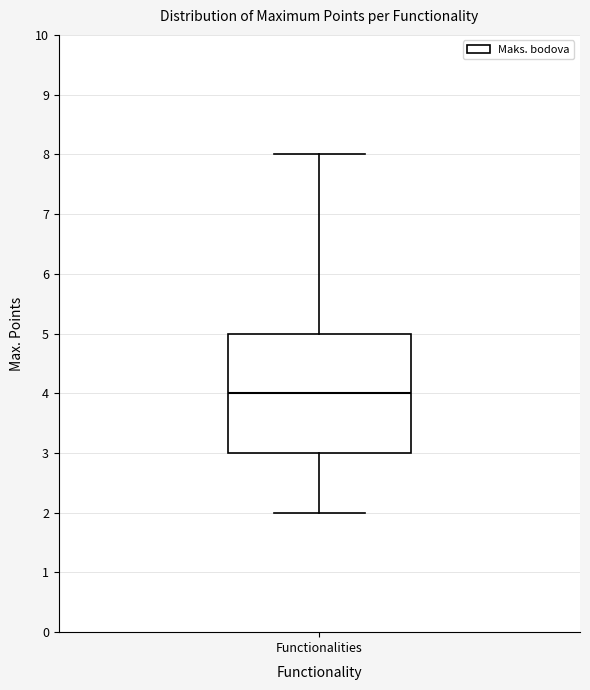

Read this box plot against the y-axis: the position of the median line, the range covered by the box, and the ends of both whiskers. The values are not printed on the chart, so give them approximately, as read against the axis.

median 4, box 3 to 5, whiskers 2 to 8